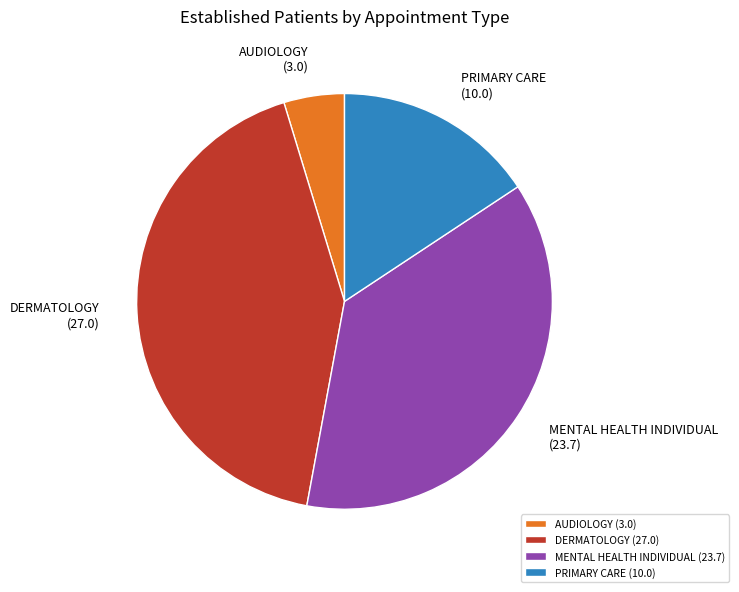

The PRIMARY CARE slice represents 25% of the pie. True or false?

False